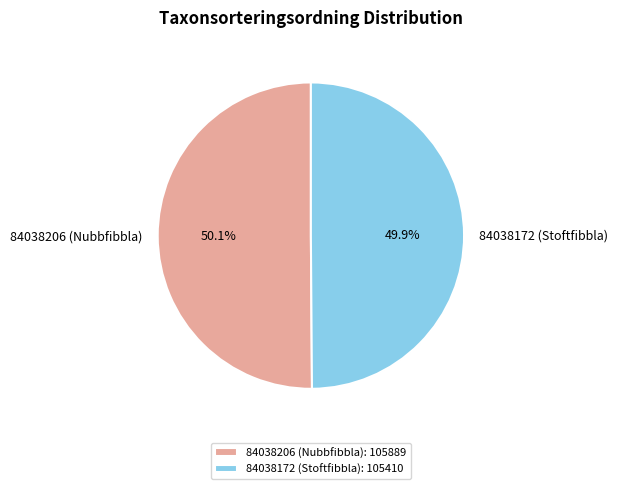

To the nearest percent, what portion does 84038172 (Stoftfibbla) represent?

50%